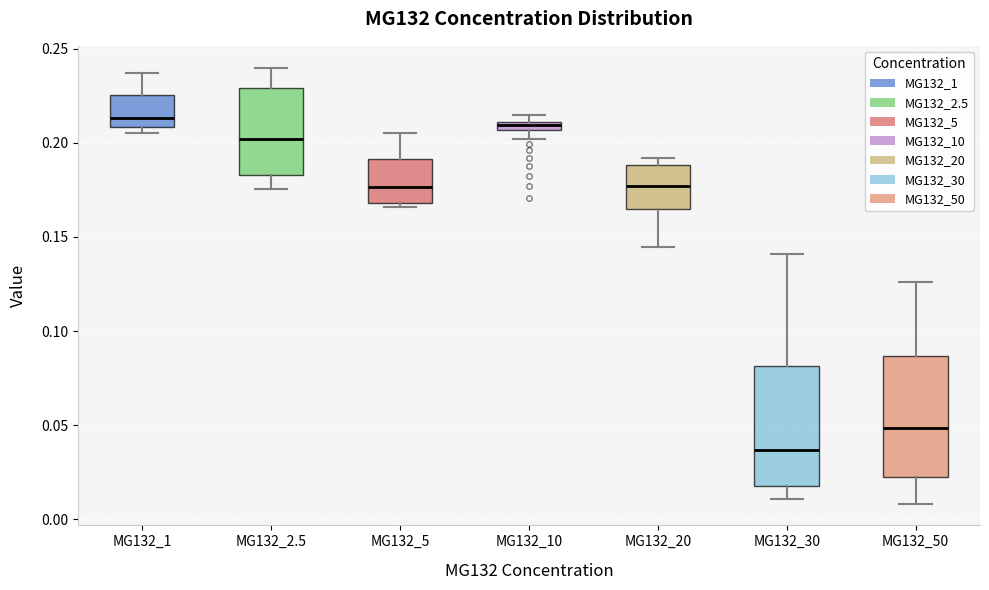

Which box has the lowest median line?

MG132_30